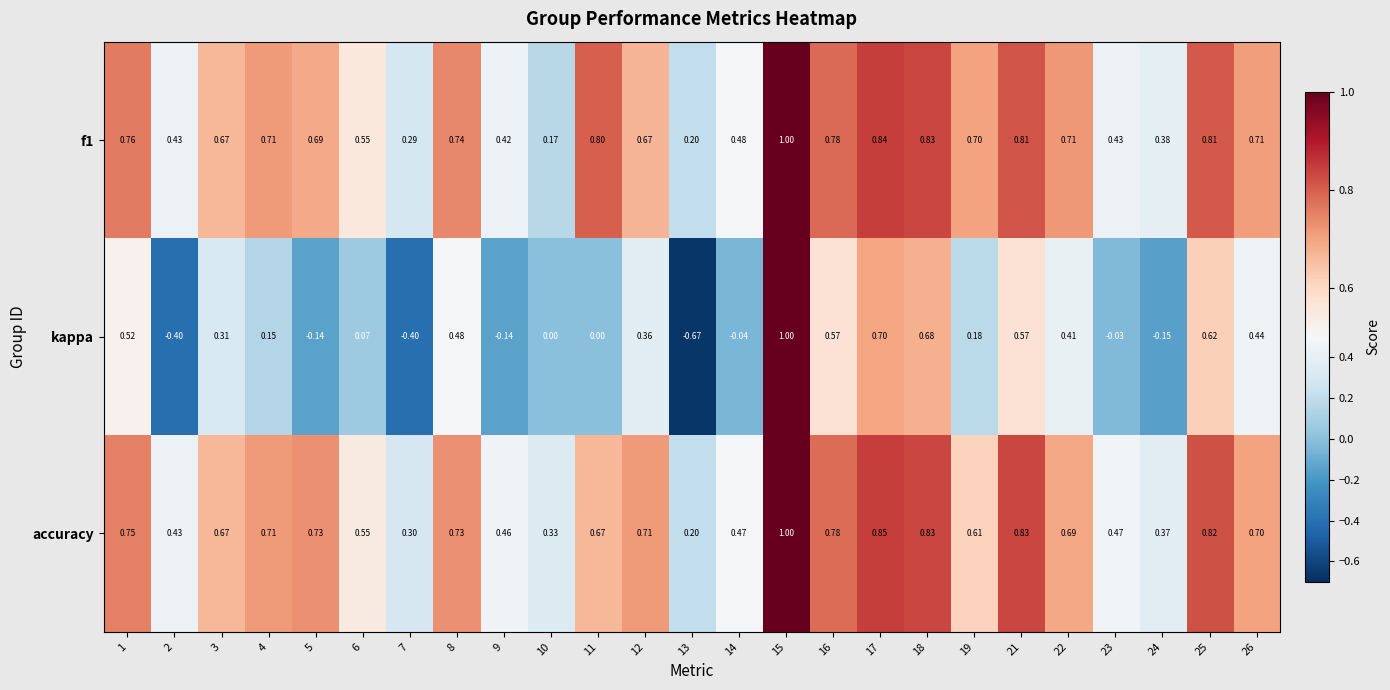

Is the value of accuracy at 6 greater than the value of f1 at 13?

Yes